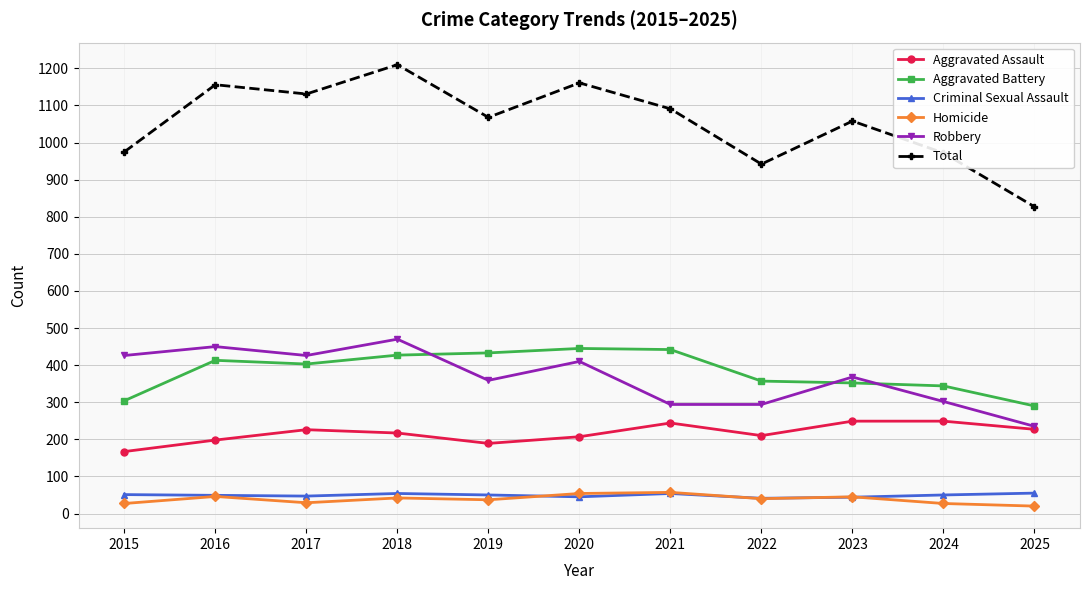

The value of Total at 2019 is 1068. True or false?

True